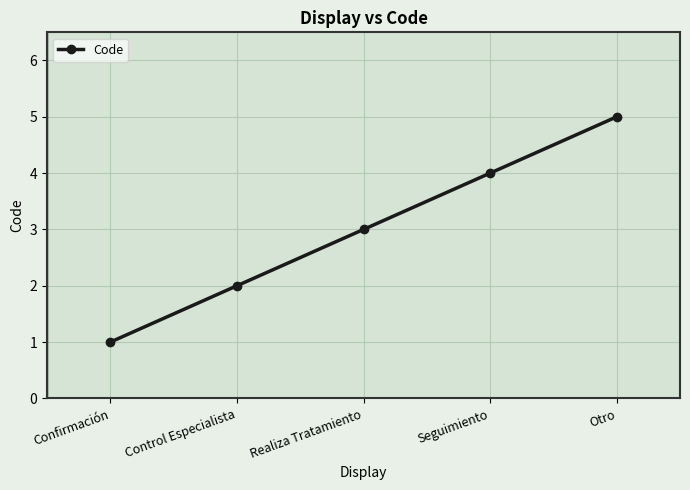

Where is the data nearest to the value 3?

Realiza Tratamiento